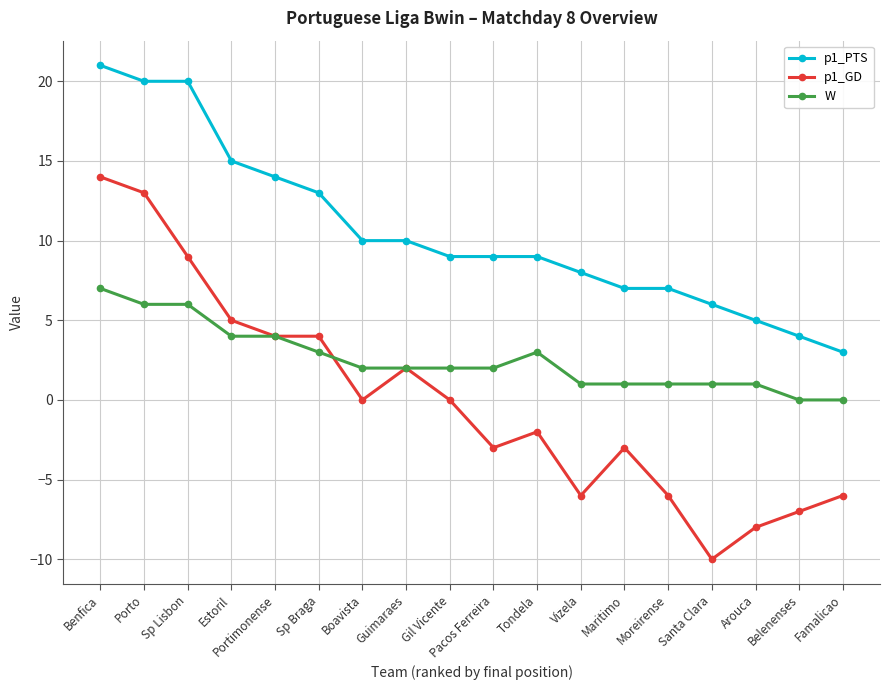

The value of W at Sp Lisbon is 4. True or false?

False